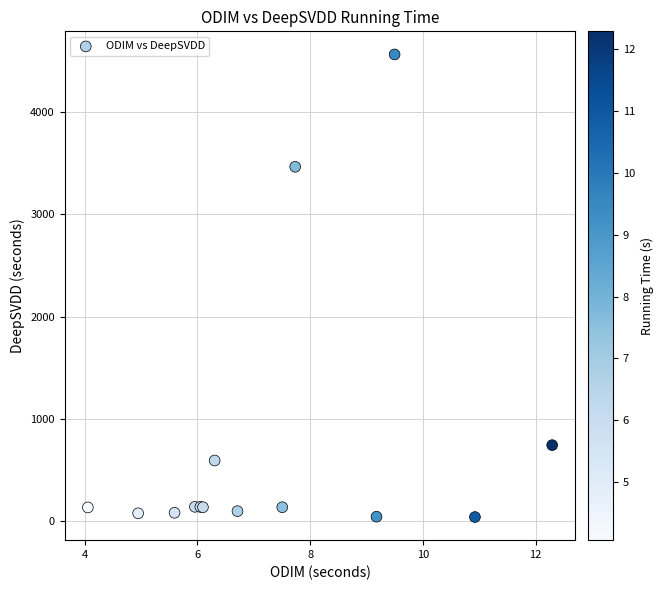

What Y value in the scatter plot is closest to 2301?

3463.8